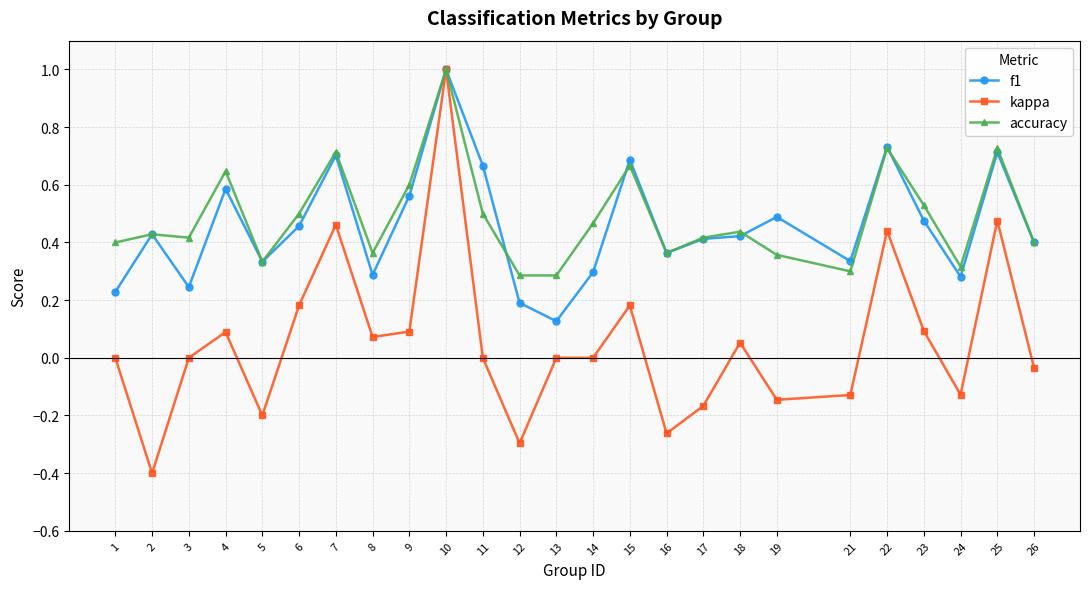

The kappa series shows -0.2 at 2. True or false?

False